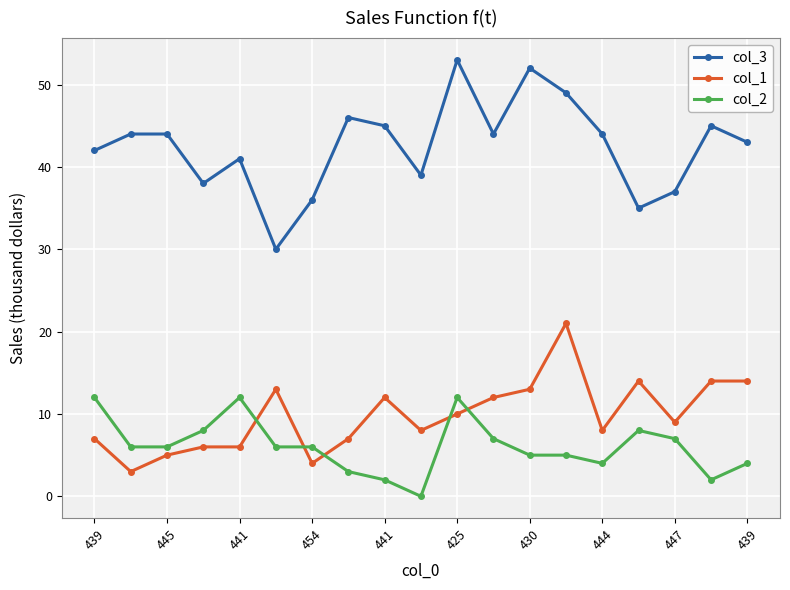

True or false: col_3 and col_1 cross at least once.

False